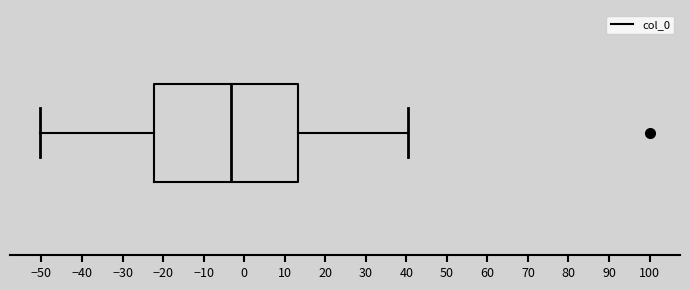

Where is the left edge of the box on the x-axis? The values are not printed on the chart, so give them approximately, as read against the axis.

-22